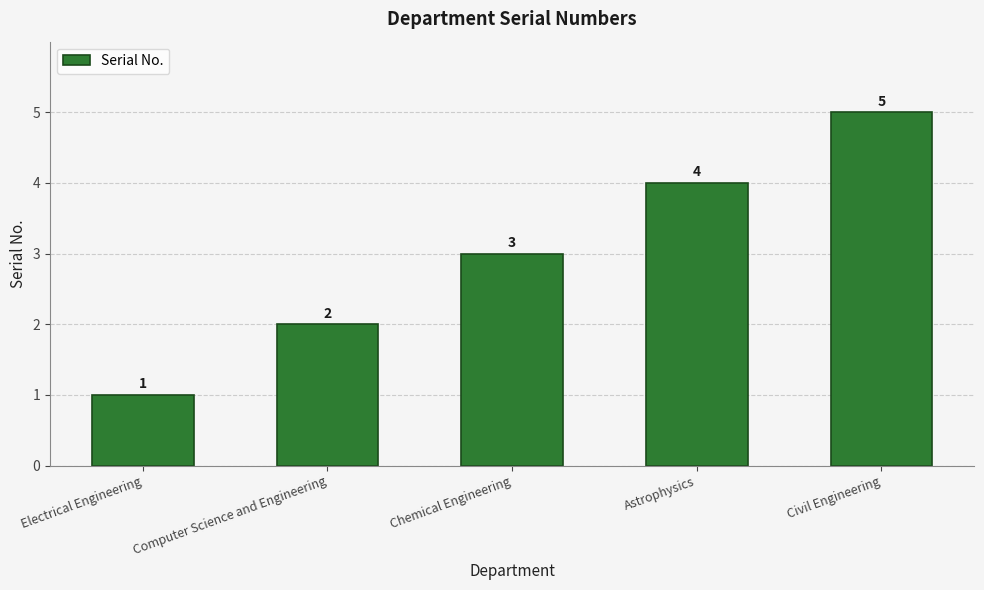

Where is the data nearest to the value 3?

Chemical Engineering